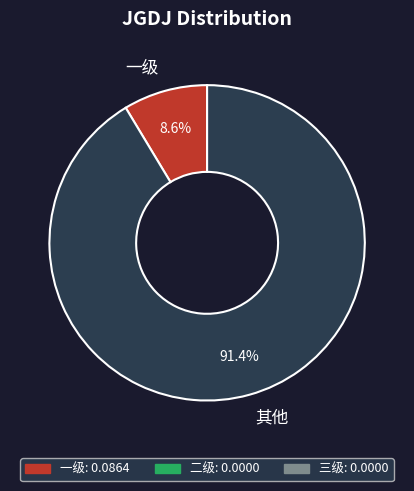

Rank the categories by value from lowest to highest.

一级, 其他